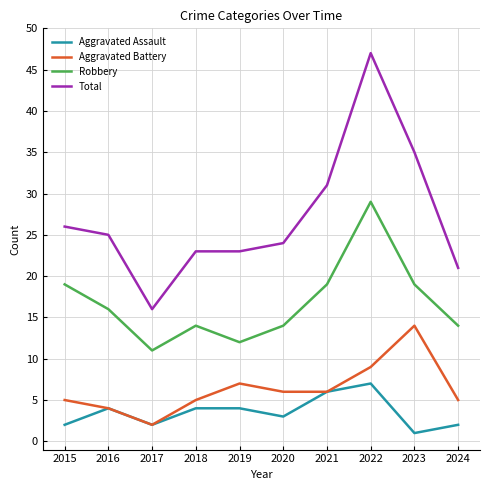

Reading right to left, what are all the values shown in this chart?

Aggravated Assault: 2	1	7	6	3	4	4	2	4	2
Aggravated Battery: 5	14	9	6	6	7	5	2	4	5
Robbery: 14	19	29	19	14	12	14	11	16	19
Total: 21	35	47	31	24	23	23	16	25	26